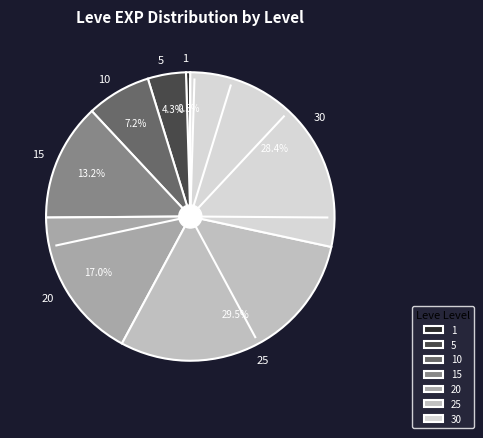

Combined, what portion of the pie is 1 and 20?

17.5%